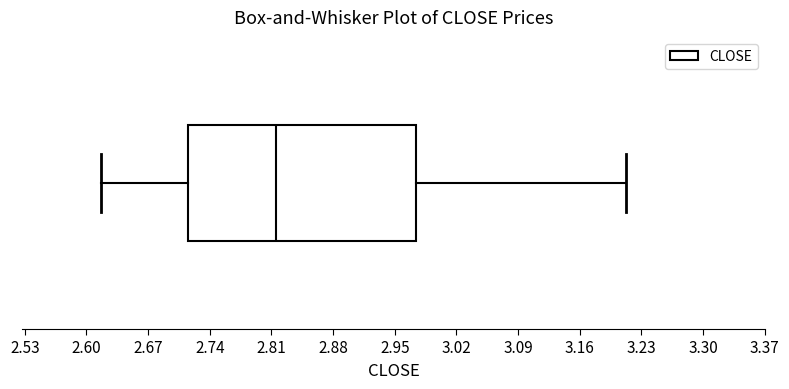

Read this box plot against the x-axis: the position of the median line, the range covered by the box, and the ends of both whiskers. The values are not printed on the chart, so give them approximately, as read against the axis.

median 2.82, box 2.72 to 2.97, whiskers 2.62 to 3.21